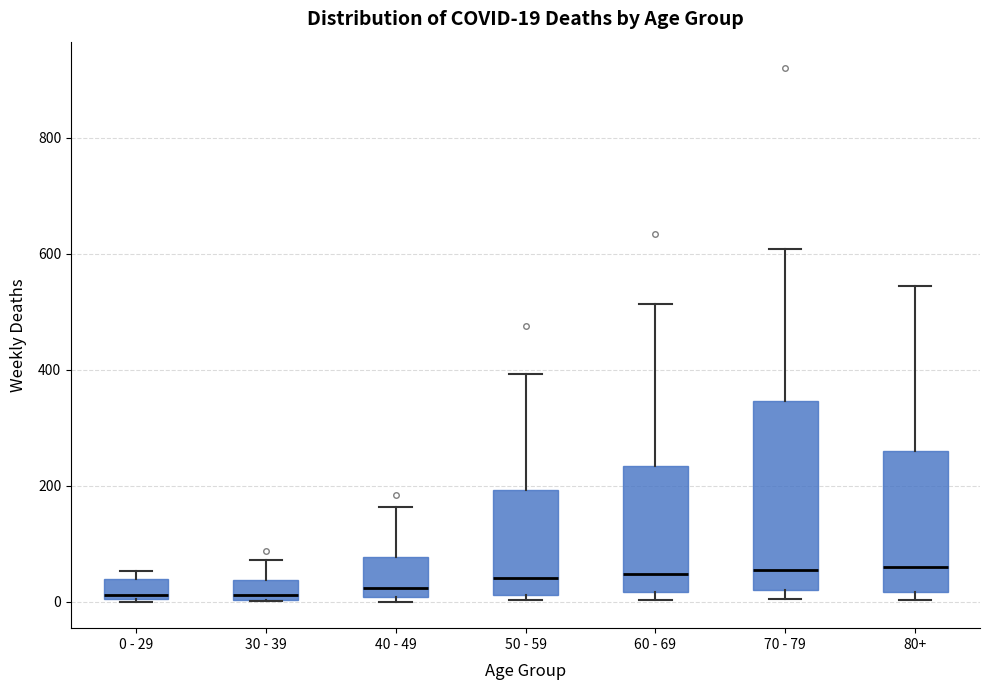

Which box is the tallest, from its lower edge to its upper edge?

70 - 79